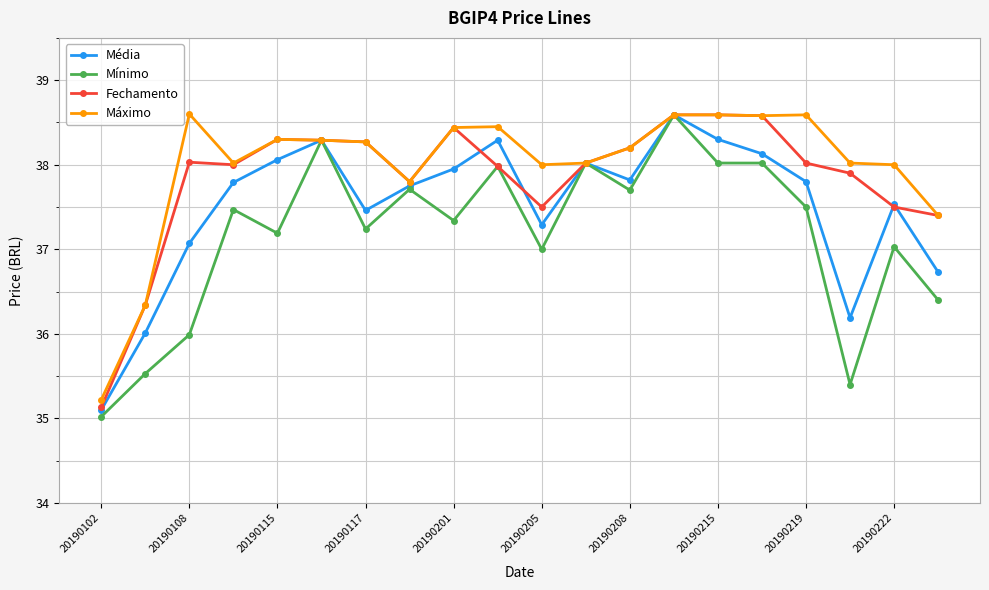

True or false: Média has more than 1 points higher than both neighbors.

True